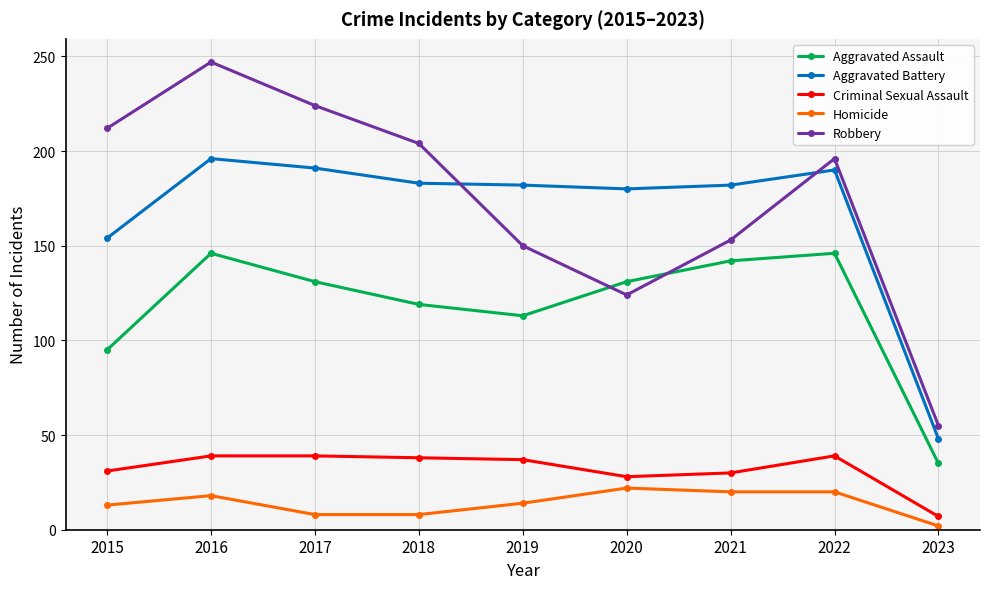

Where is Aggravated Assault nearest to the value 90?

2015